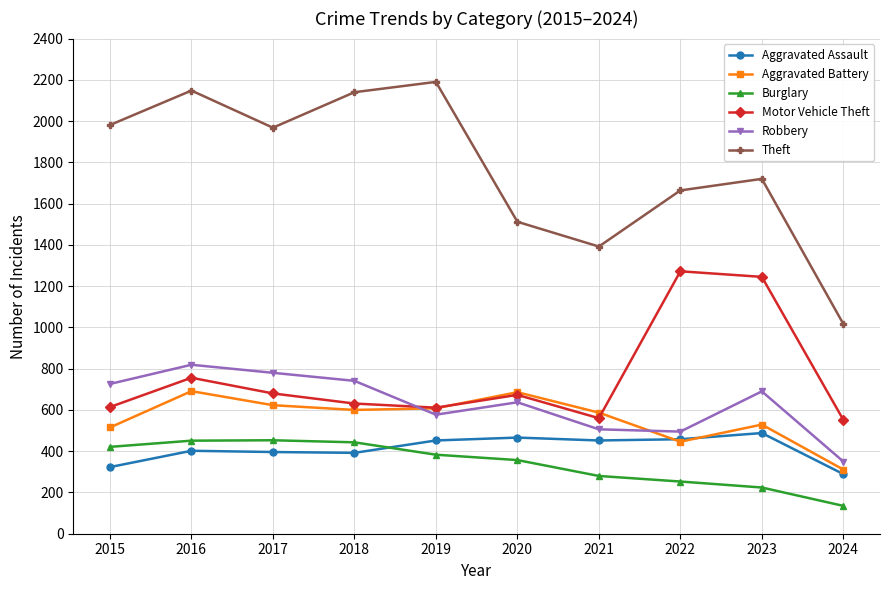

Which series changed the most between 2020 and 2022?

Motor Vehicle Theft